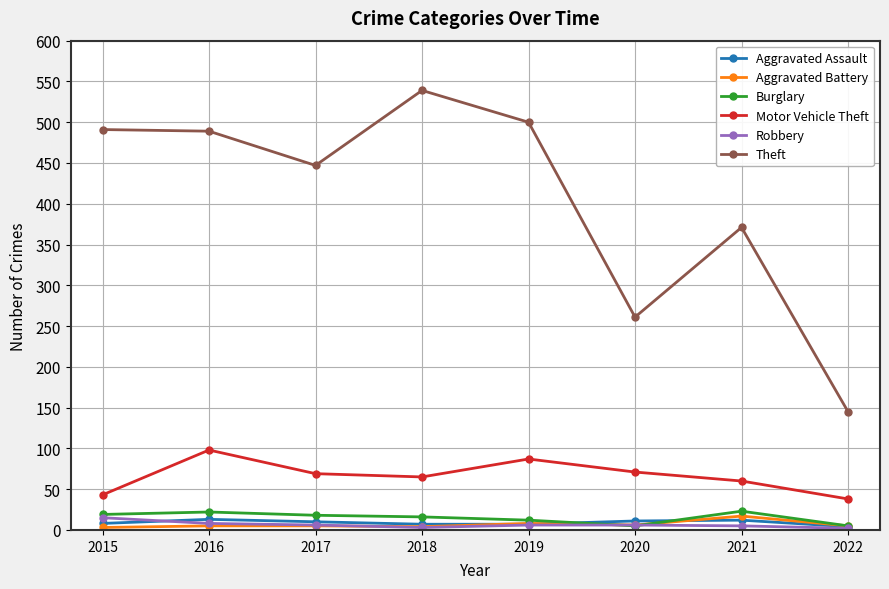

What is the smallest value displayed?

2